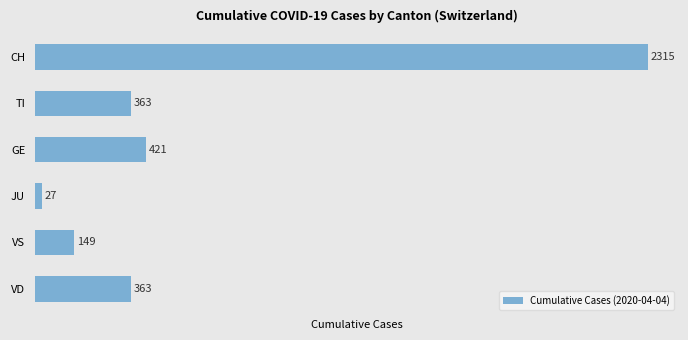

What is the difference between the maximum and second lowest values?

2166